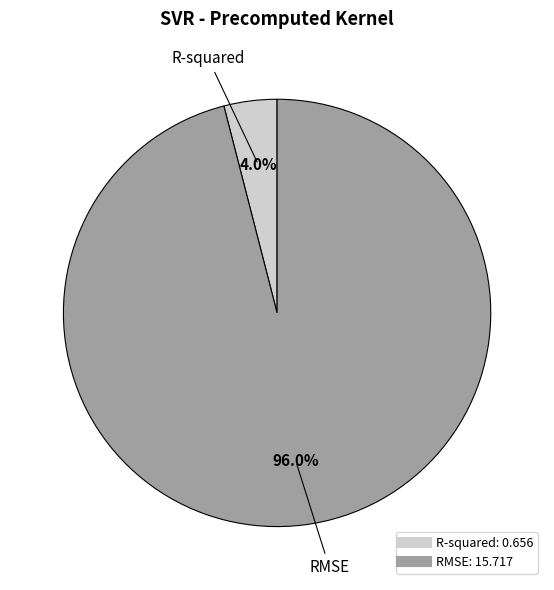

Rank the categories by value from highest to lowest.

RMSE, R-squared